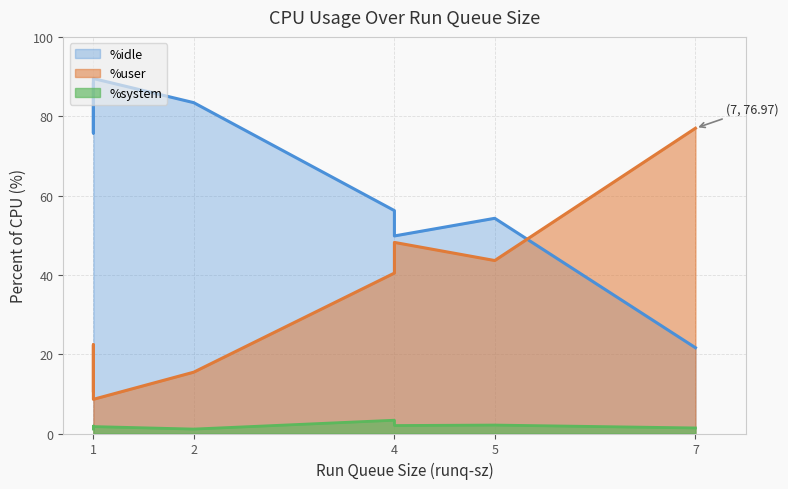

Where is %user nearest to the value 42?

4